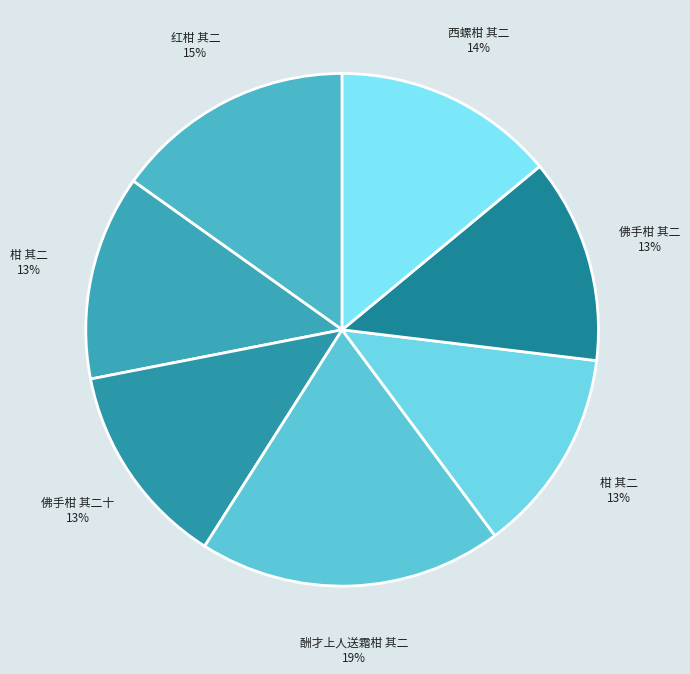

Is there a majority slice in this chart?

No